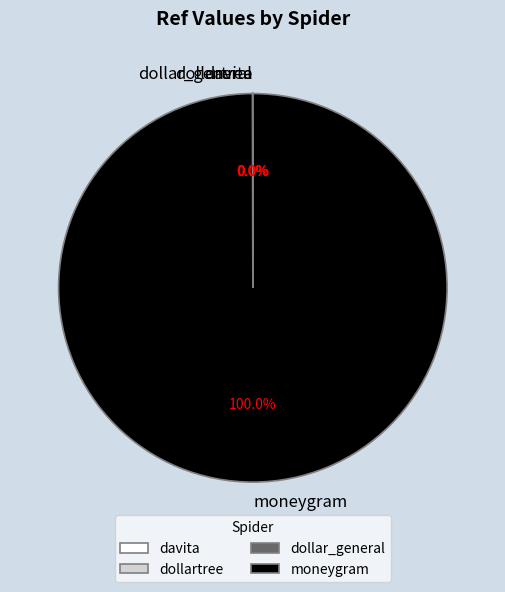

Which category accounts for the majority?

moneygram